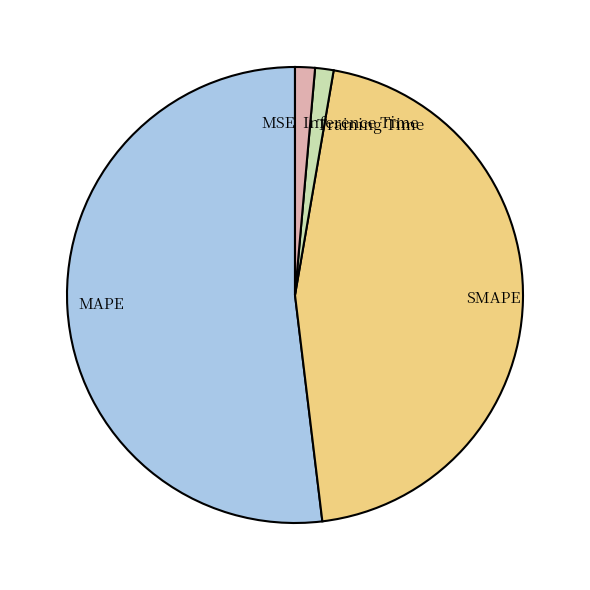

Which category has the biggest portion of the pie?

MAPE